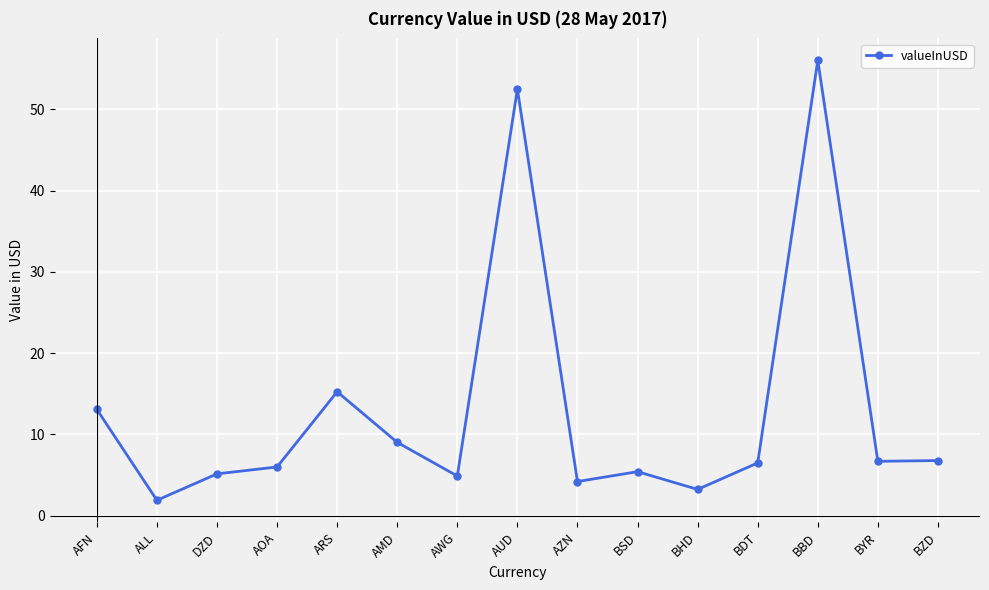

What is the ratio of the value at BBD to the value at AFN?

4.3